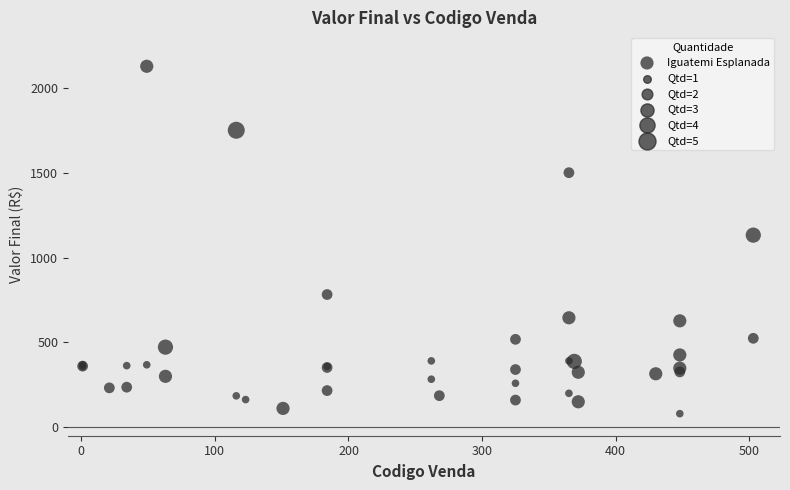

What Y value in the scatter plot is closest to 1103?

1132